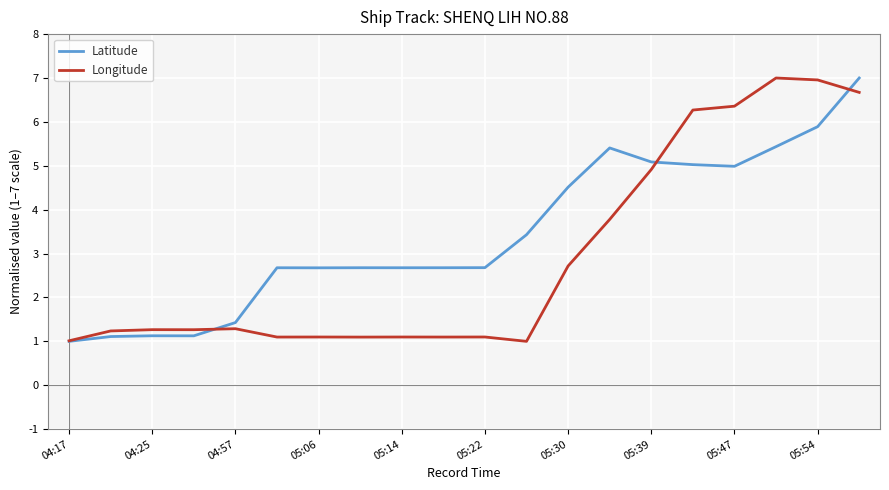

What is the difference between the maximum and minimum values in the Longitude series?

6.0